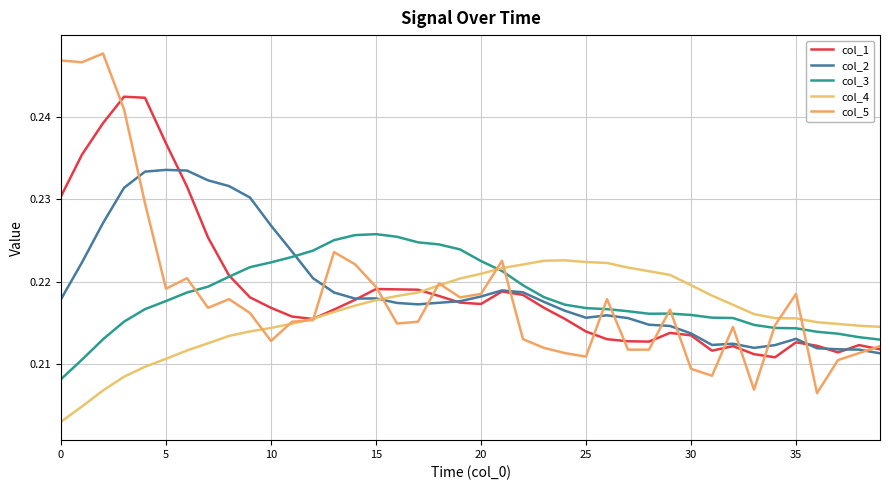

After their last crossing, which series has the higher values: col_1 or col_2?

col_1